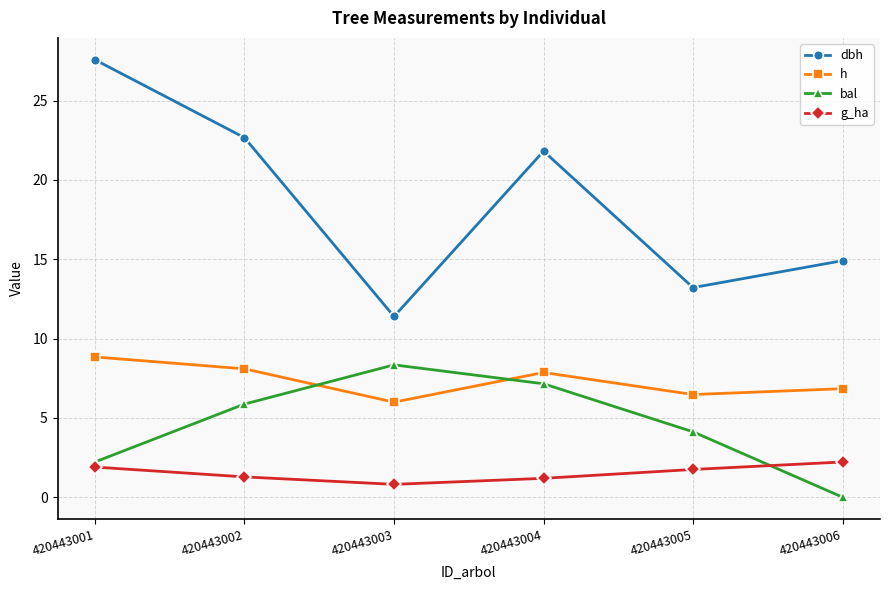

How many data points does each series have?

6